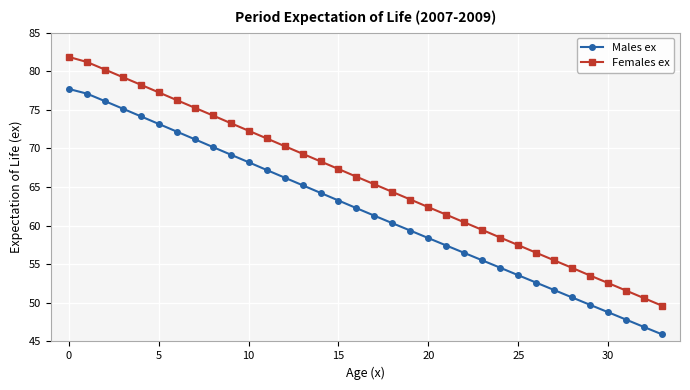

List the series in order of their peak value, highest first.

Females ex, Males ex